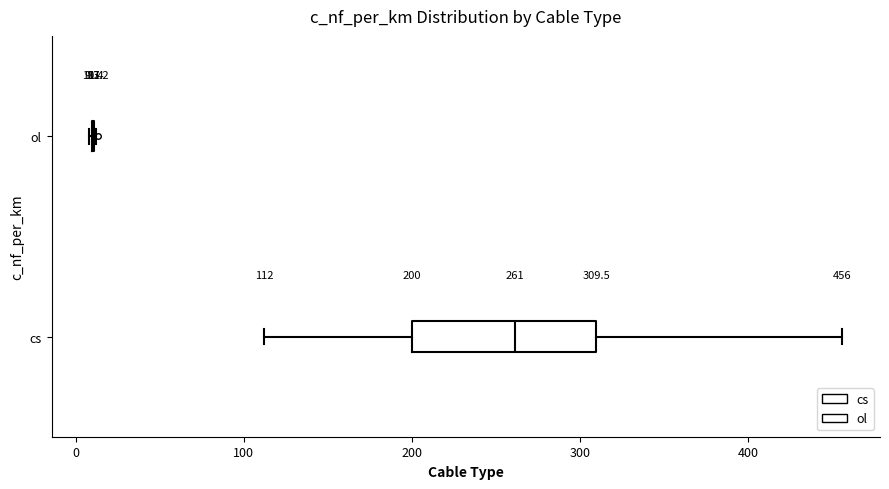

Which box is the widest, from its left edge to its right edge?

cs